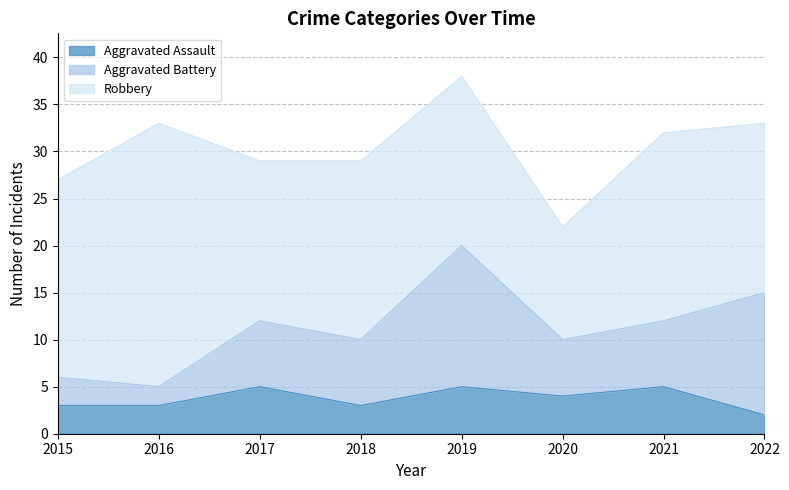

At 2022, list the series in order from smallest to largest.

Aggravated Assault, Aggravated Battery, Robbery